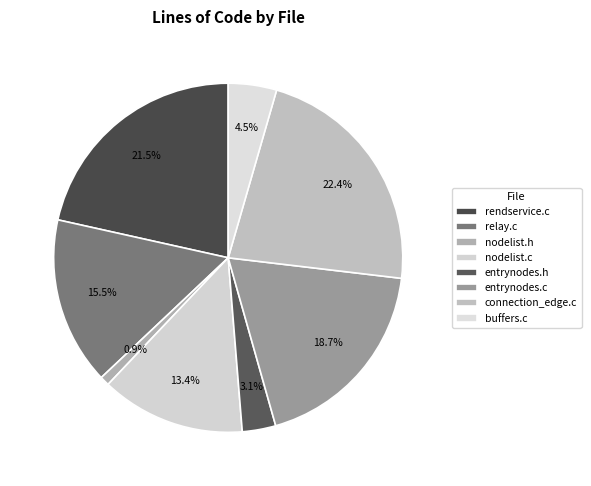

How many slices are in this pie chart?

8